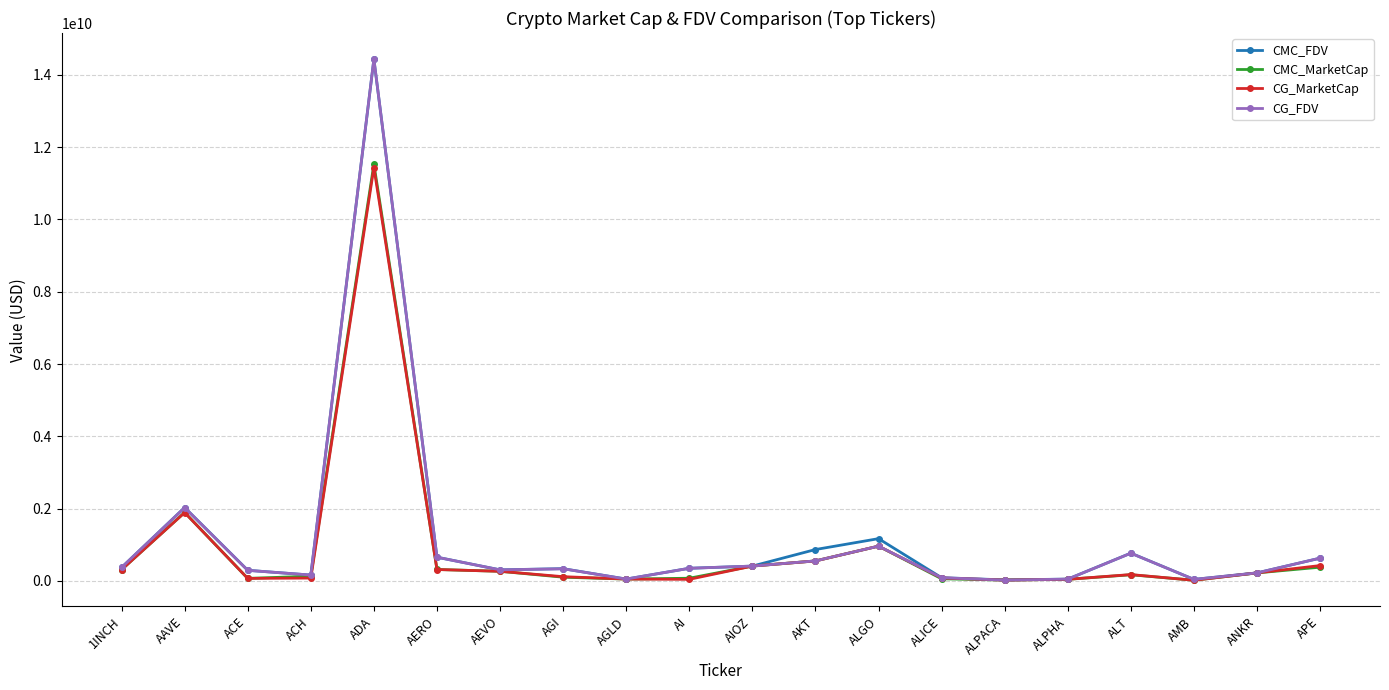

What is the label of the 15th point from the left?

ALPACA